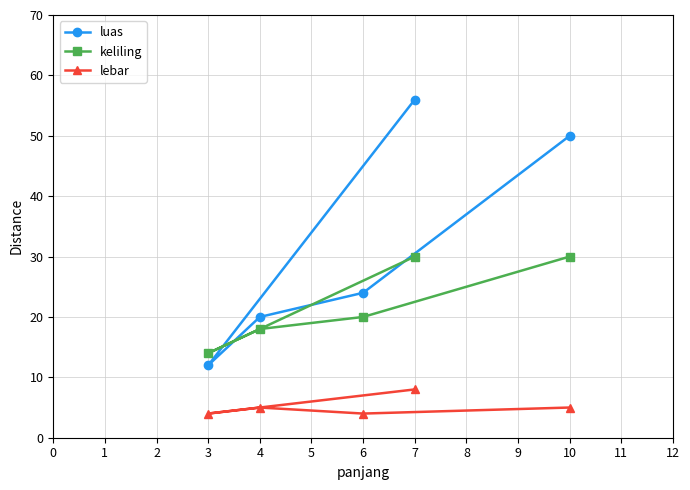

What is the difference between the second highest and minimum values in the luas series?

38